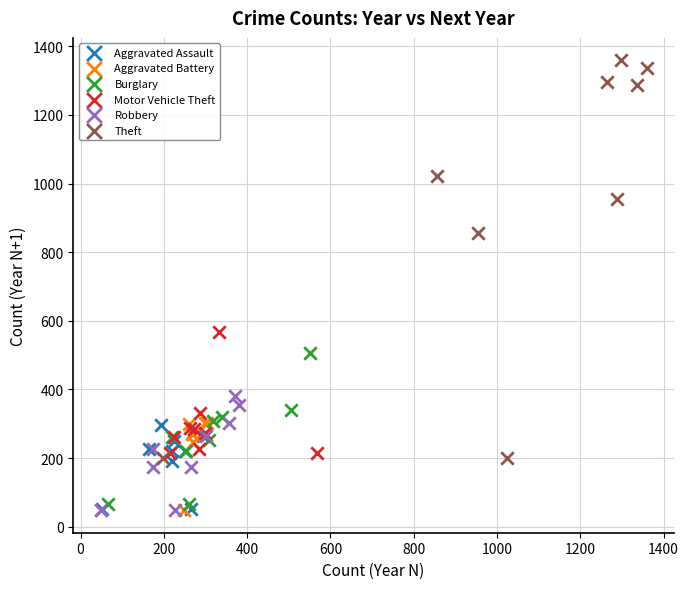

Which series contains the highest Y value?

Theft